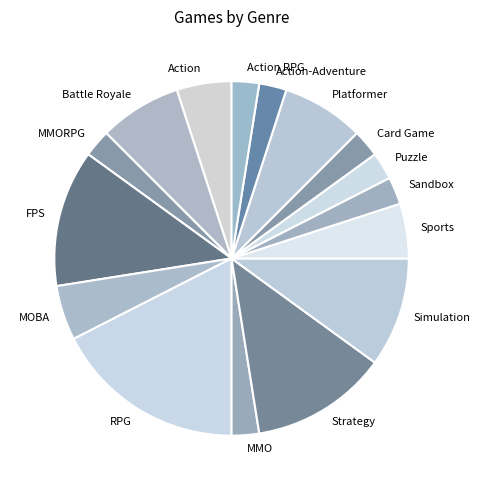

Approximately how many times larger is the value at Action-Adventure compared to Sandbox?

1.0